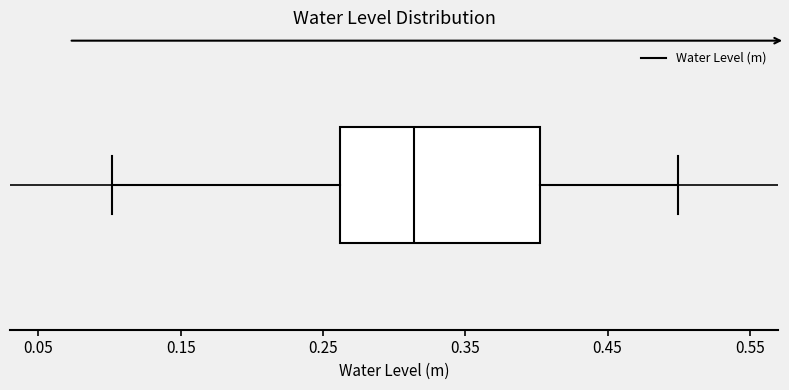

Read this box plot against the x-axis: the position of the median line, the range covered by the box, and the ends of both whiskers. The values are not printed on the chart, so give them approximately, as read against the axis.

median 0.31, box 0.26 to 0.40, whiskers 0.10 to 0.50